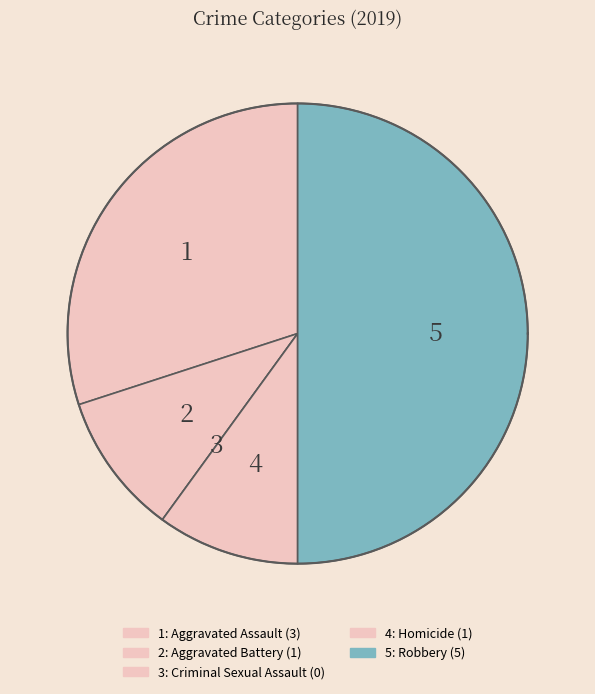

Which slice is the largest?

Robbery